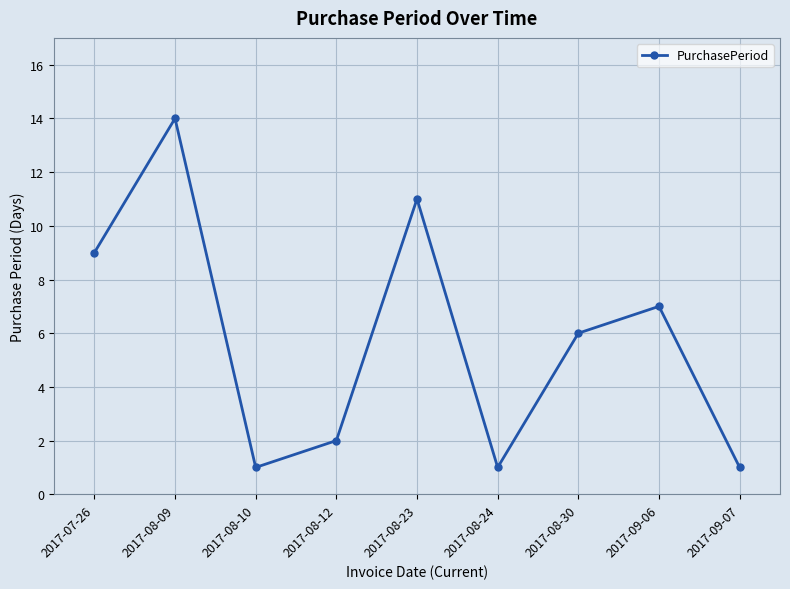

Does the chart display data point markers on the line(s)?

Yes